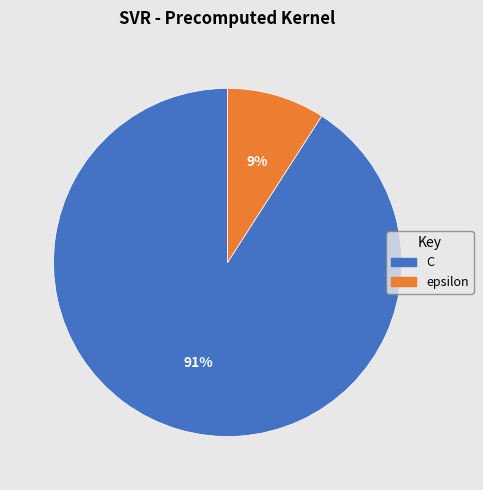

How many slices are in this pie chart?

2